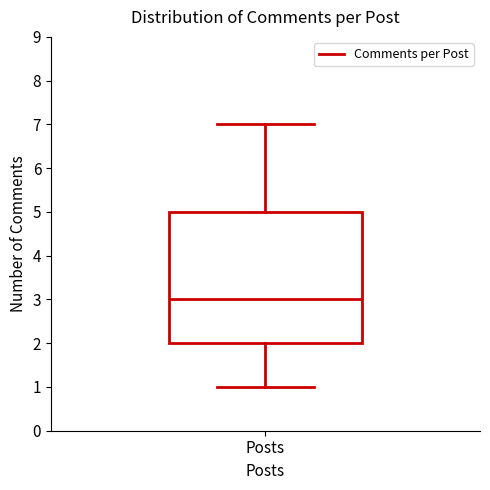

Read this box plot against the y-axis: the position of the median line, the range covered by the box, and the ends of both whiskers. The values are not printed on the chart, so give them approximately, as read against the axis.

median 3, box 2 to 5, whiskers 1 to 7